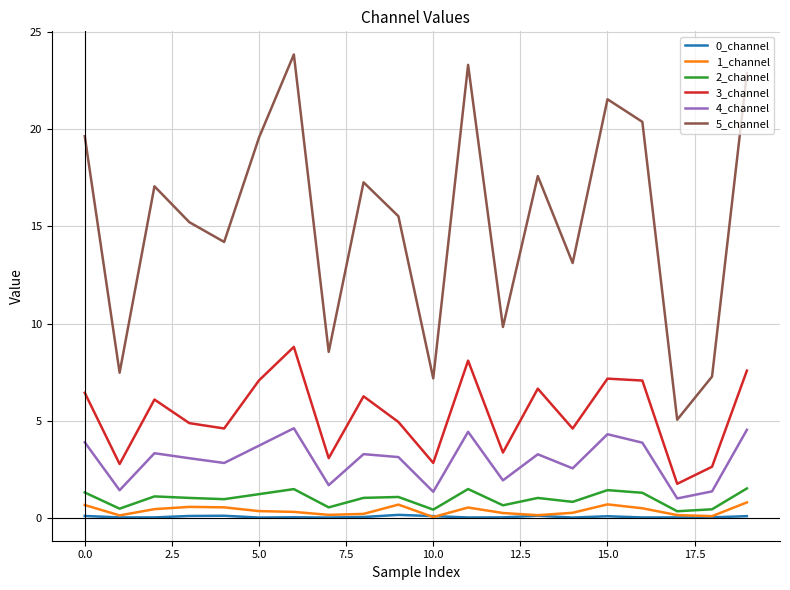

What is the greatest value displayed?

23.9